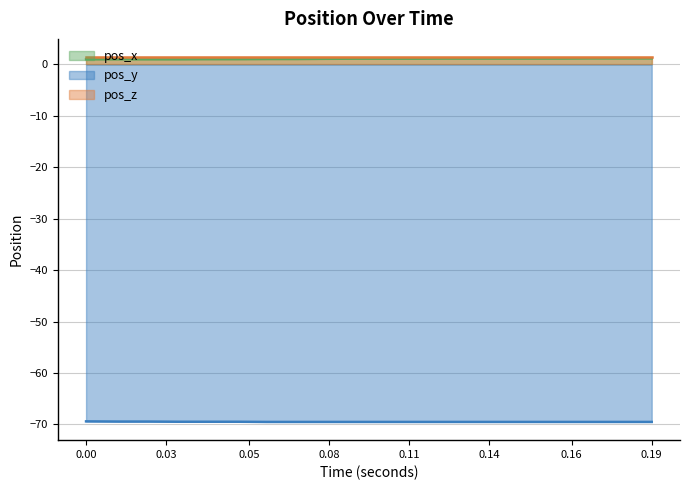

What is the sum of the pos_y values at 8624.77 and 8624.83?

-139.0